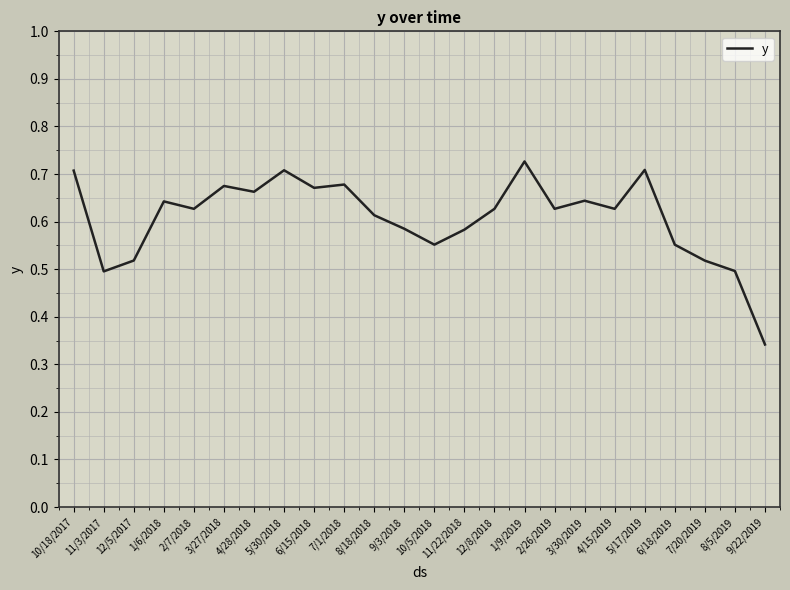

What is the change in value from 12/5/2017 to 5/17/2019?

+0.2